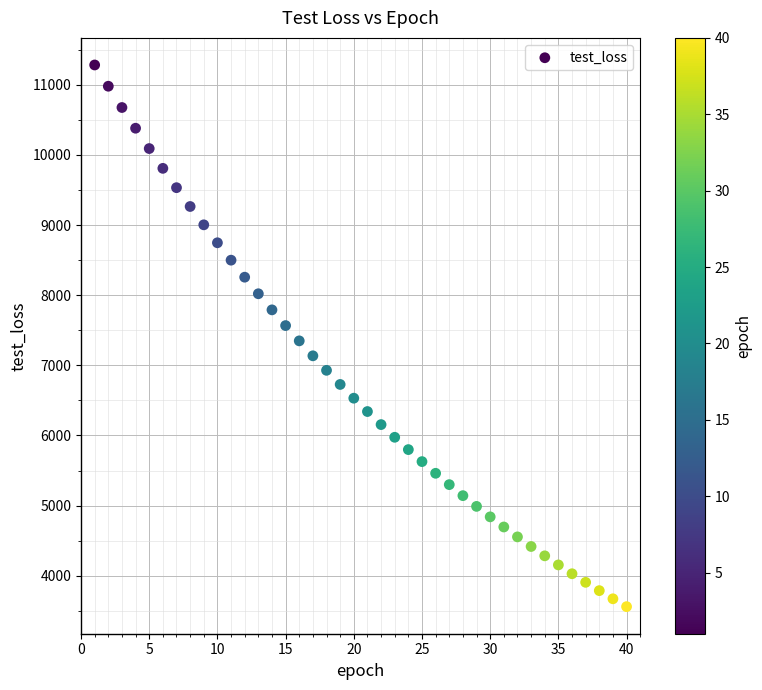

What is the range of Y values (max minus min)?

7724.0